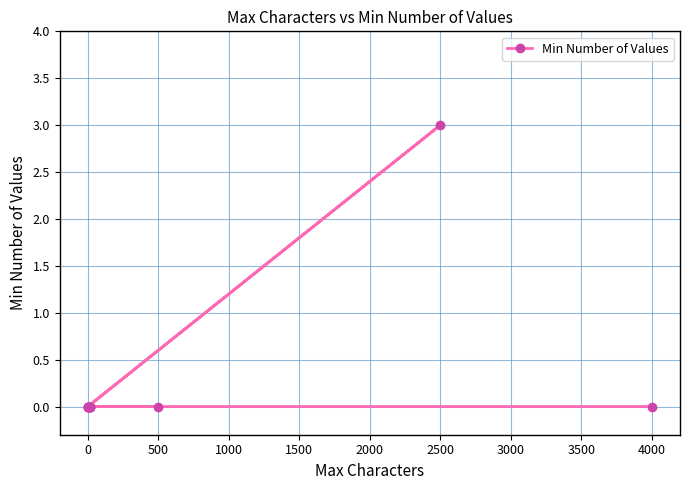

What is the sum of all values?

3